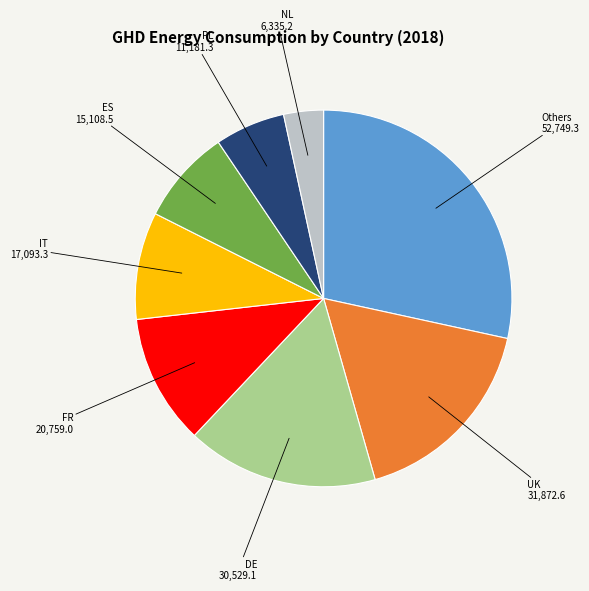

How many segments does this pie chart have?

8